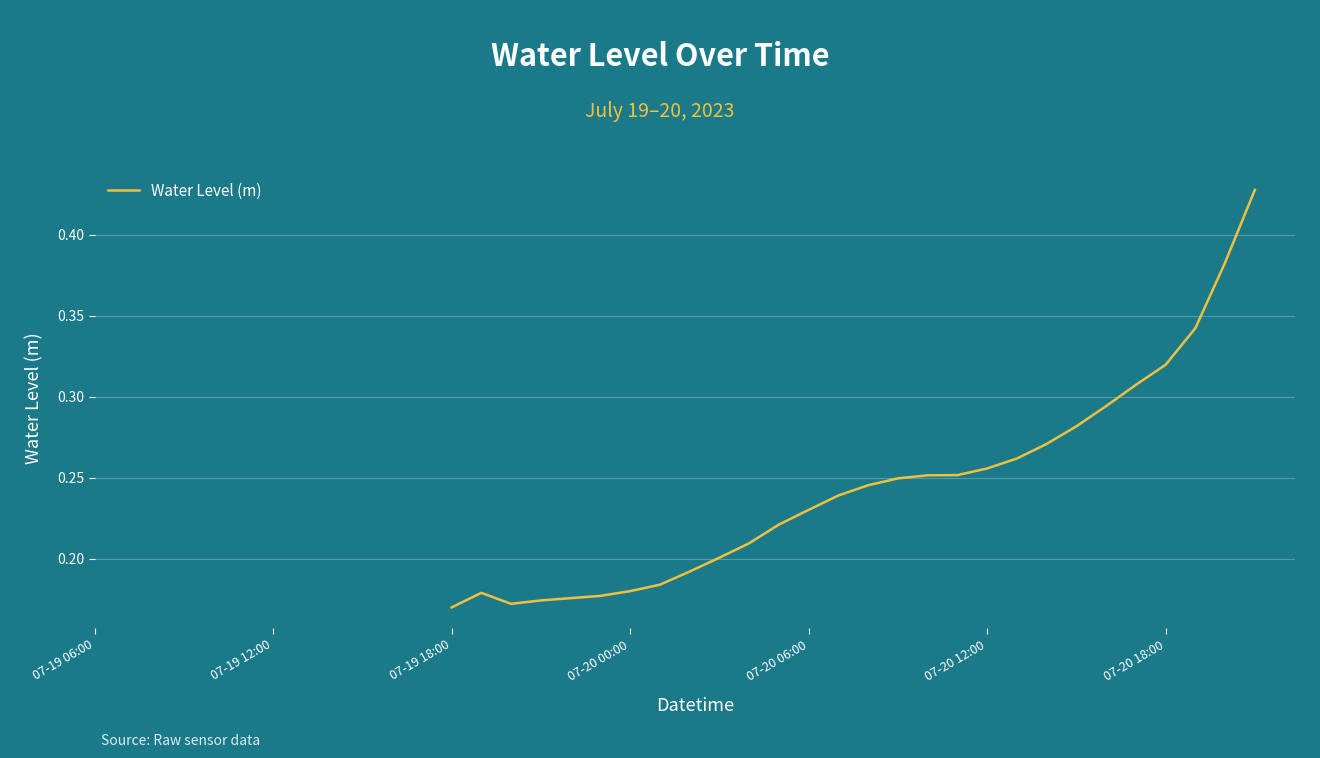

What is the greatest value displayed?

0.4